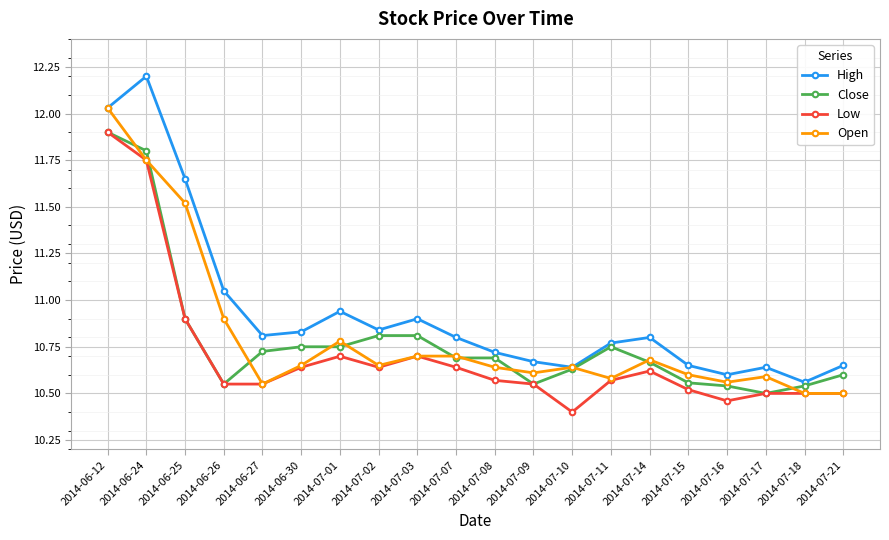

Which category has the lowest value in the High series?

2014-07-18